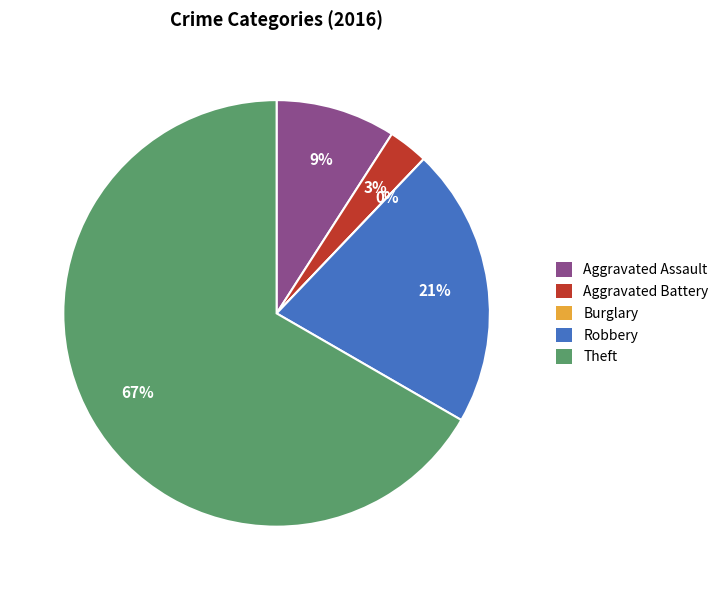

What is the ratio of the value at Aggravated Assault to the value at Aggravated Battery?

3.0